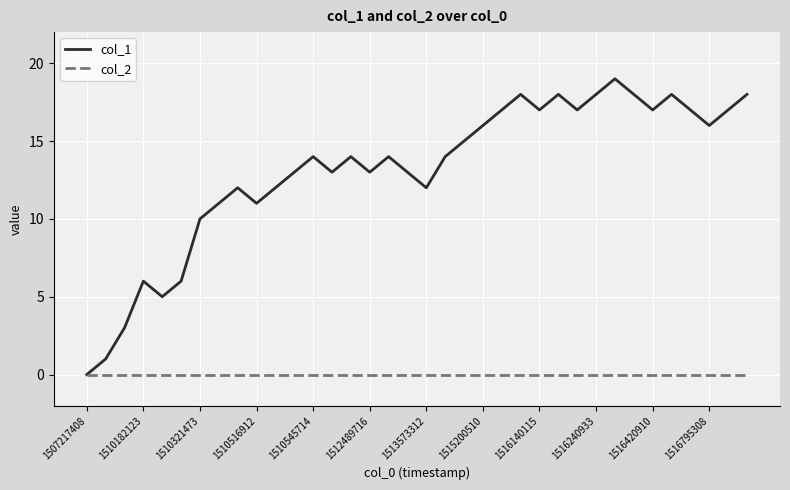

Reading right to left, transcribe all the data shown in this chart.

col_1: 18	17	16	17	18	17	18	19	18	17	18	17	18	17	16	15	14	12	13	14	13	14	13	14	13	12	11	12	11	10	6	5	6	3	1	0
col_2: 0	0	0	0	0	0	0	0	0	0	0	0	0	0	0	0	0	0	0	0	0	0	0	0	0	0	0	0	0	0	0	0	0	0	0	0